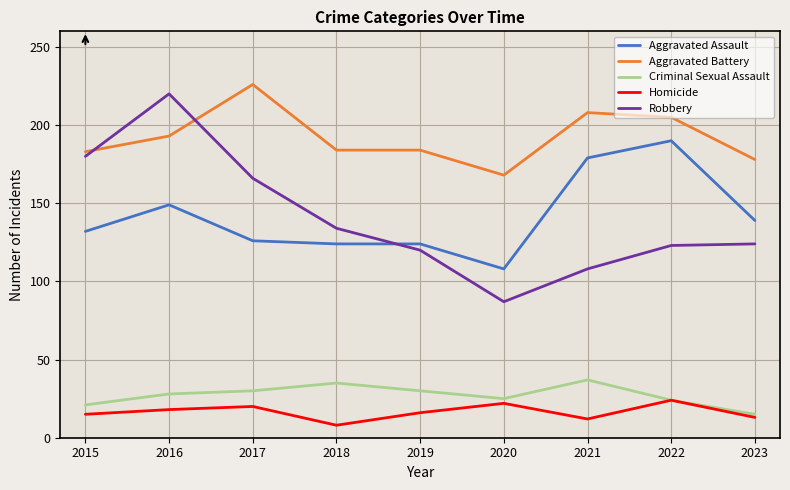

True or false: Homicide and Aggravated Assault cross at least once.

False